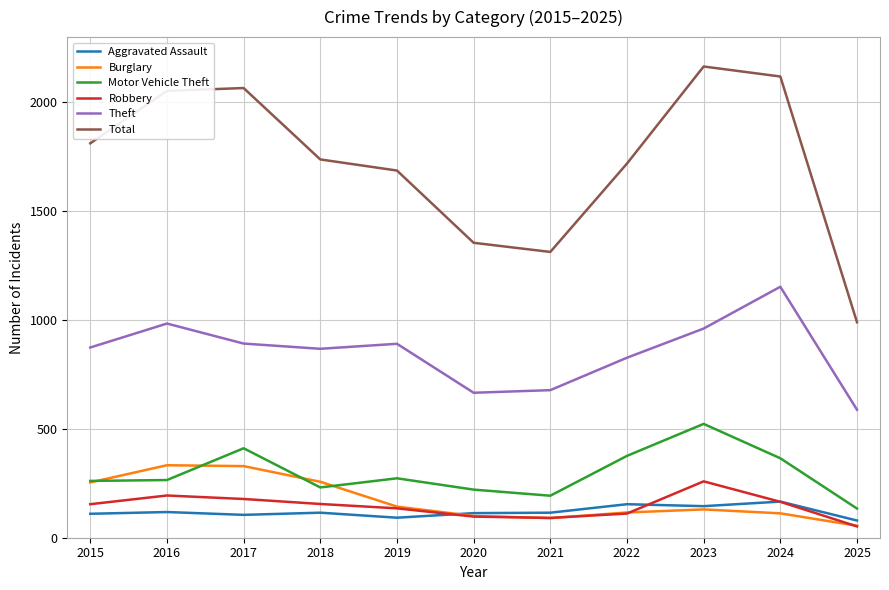

Which label corresponds to the largest value in the chart?

2023